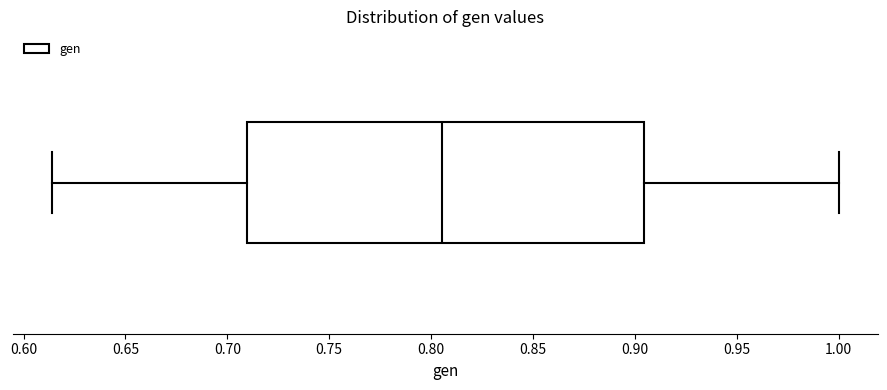

Read this box plot against the x-axis: the position of the median line, the range covered by the box, and the ends of both whiskers. The values are not printed on the chart, so give them approximately, as read against the axis.

median 0.805, box 0.710 to 0.905, whiskers 0.615 to 1.000